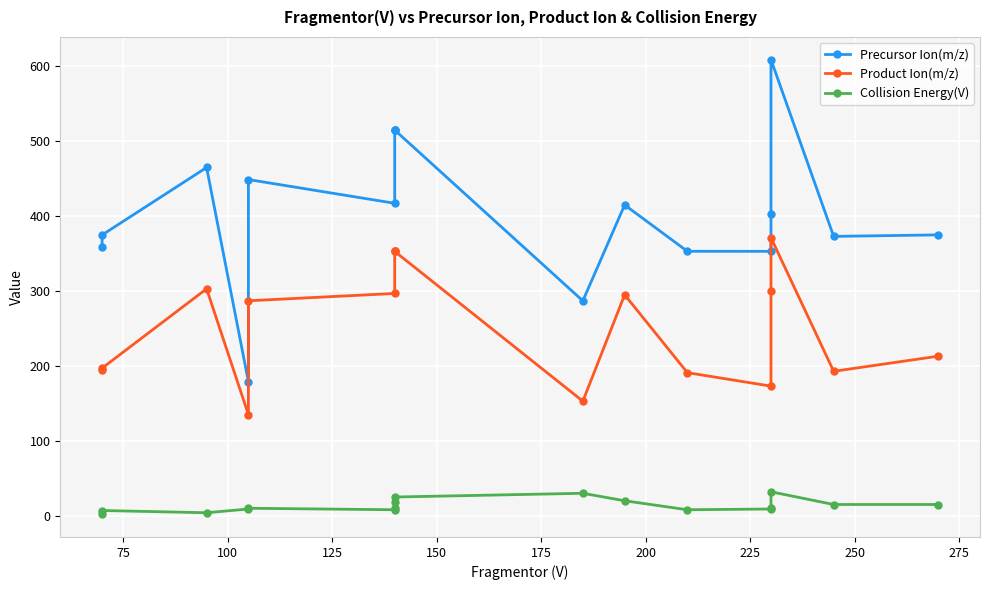

True or false: Collision Energy(V) has more than 2 interior local peaks.

True